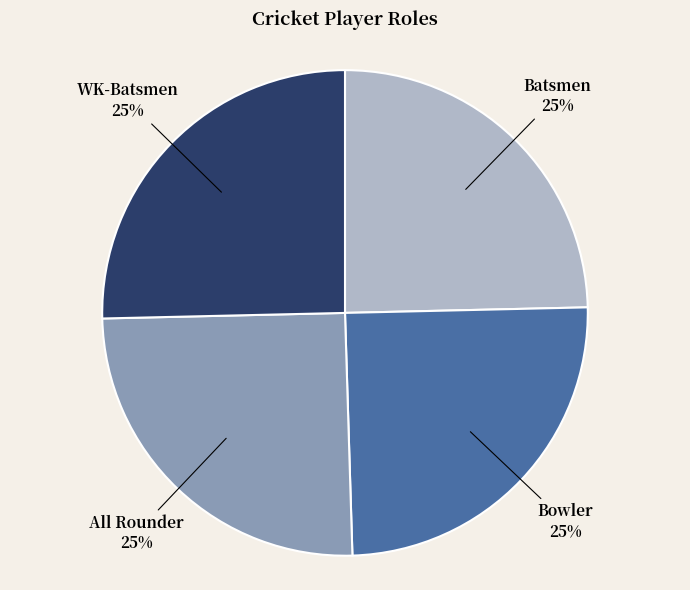

True or false: All Rounder accounts for 25% of the total.

True